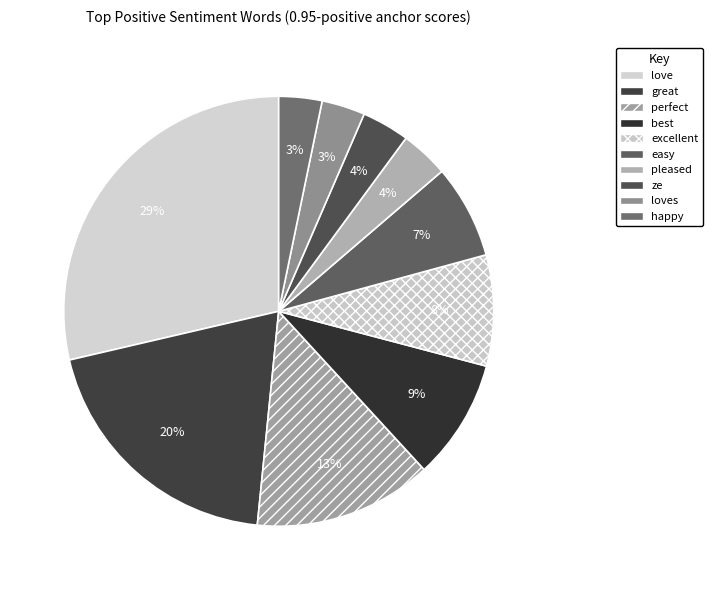

To the nearest percent, what portion does excellent represent?

8%